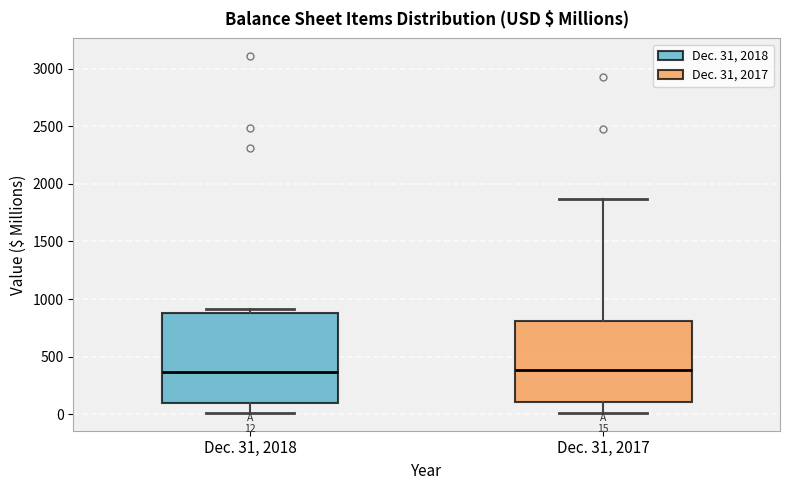

Which box is the tallest, from its lower edge to its upper edge?

Dec. 31, 2018